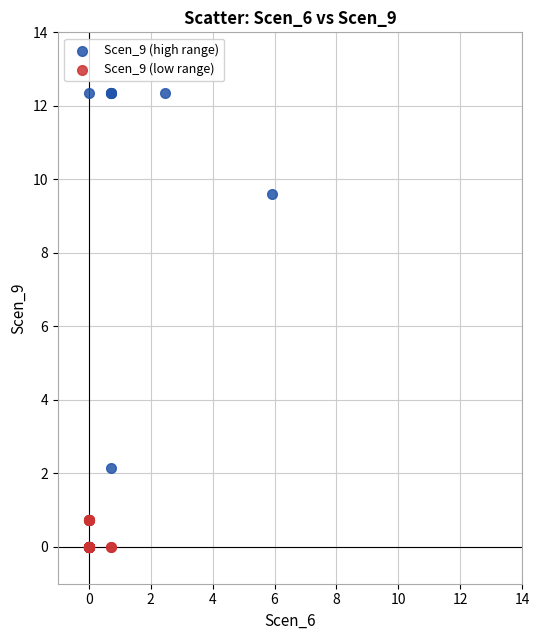

Which series reaches the maximum Y coordinate?

Scen_9 (high range)